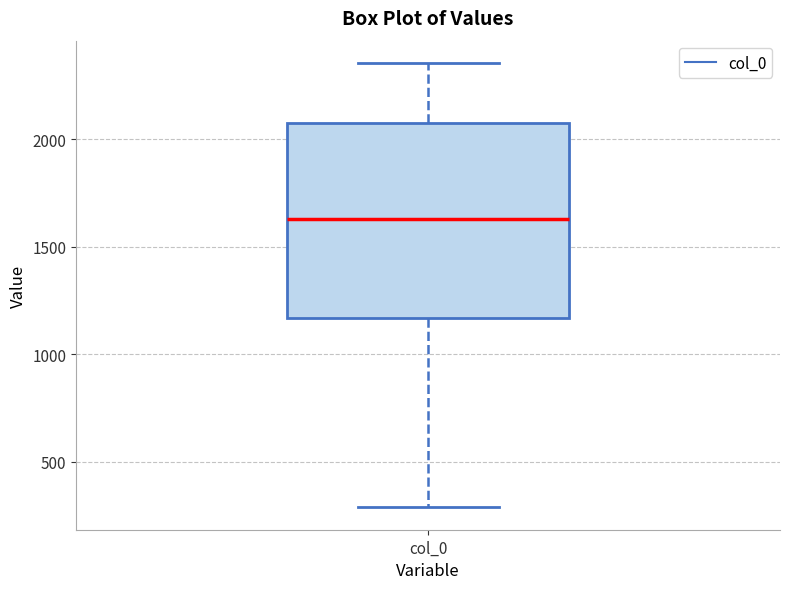

Where is the upper edge of the box for col_0 on the y-axis? The values are not printed on the chart, so give them approximately, as read against the axis.

2100